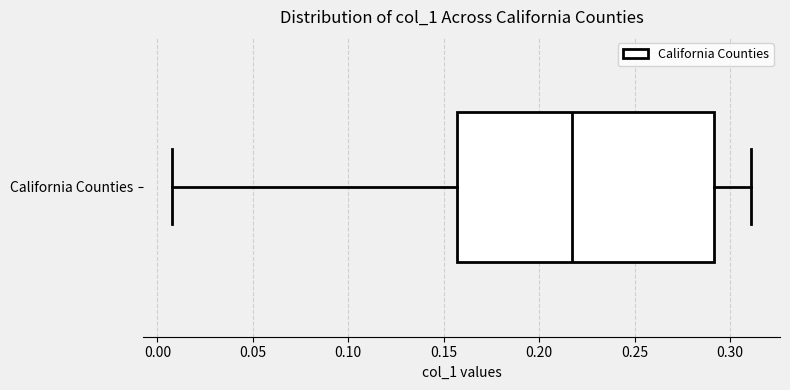

Where is the right edge of the box for California Counties on the x-axis? The values are not printed on the chart, so give them approximately, as read against the axis.

0.290